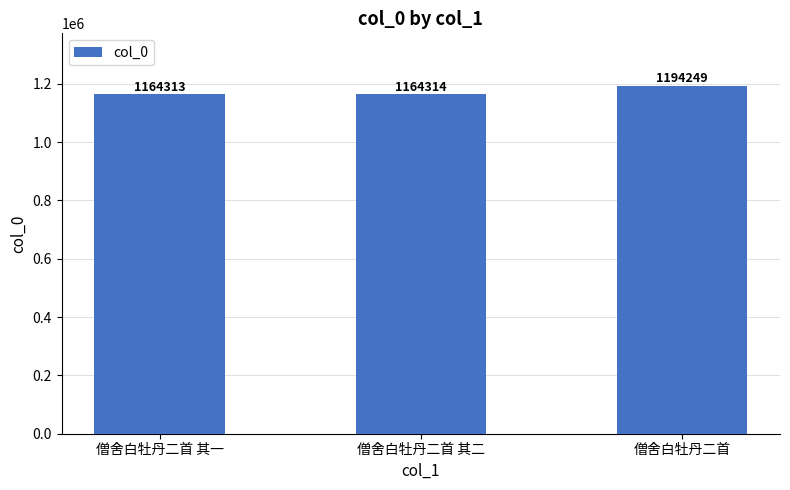

Which label corresponds to the smallest value in the chart?

僧舍白牡丹二首 其一